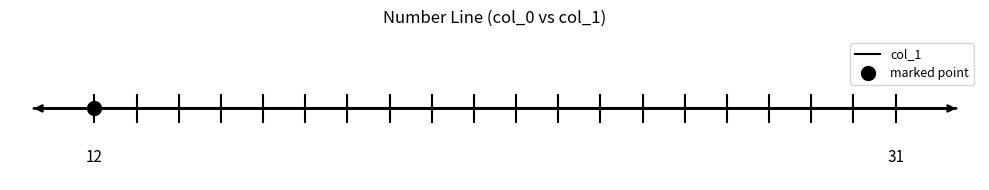

Is this an area chart (filled region under the line)?

No